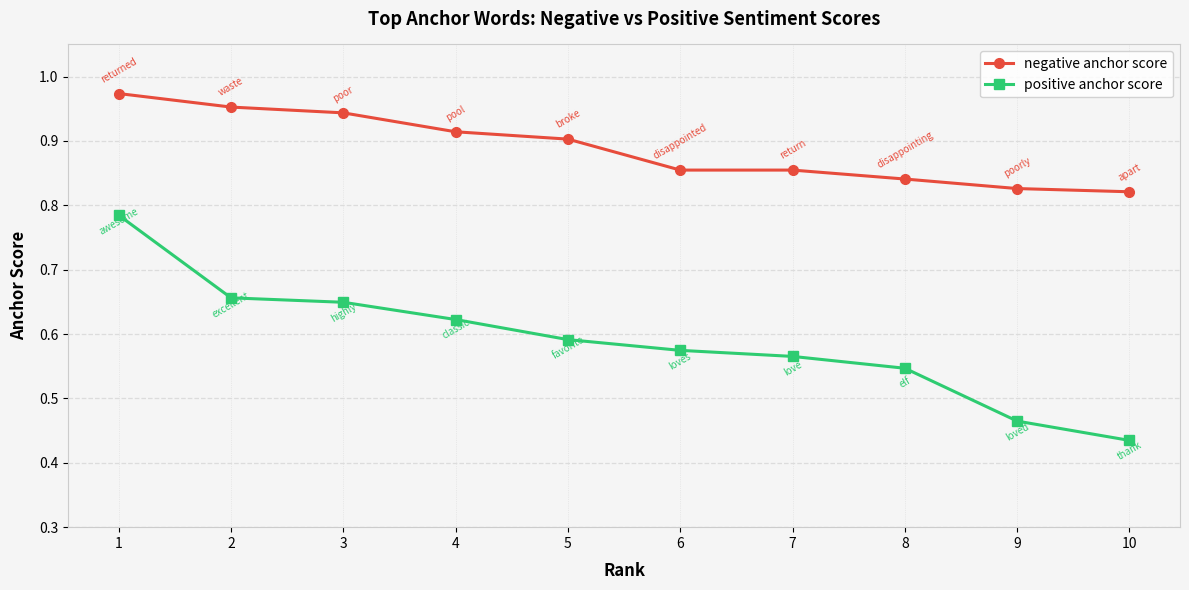

What is the total value across all series at 2?

1.6